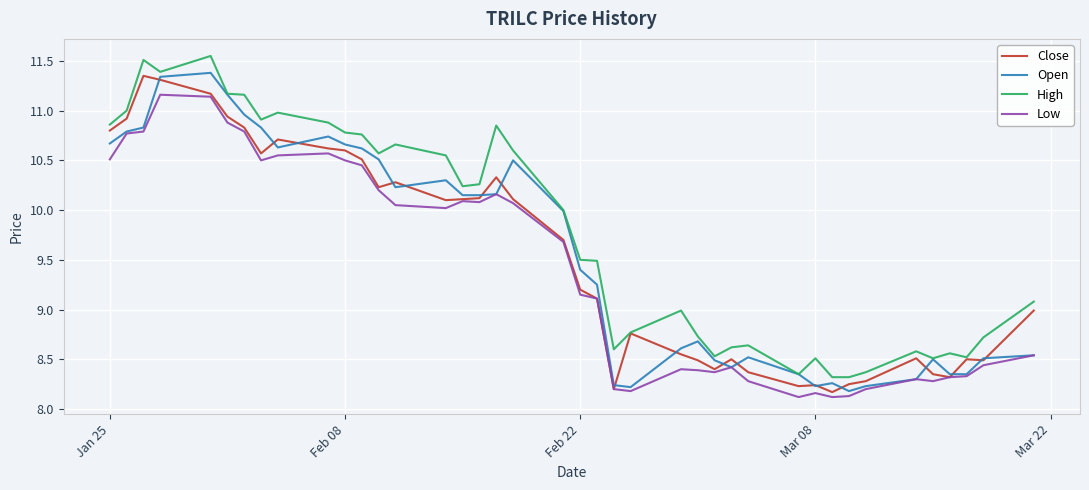

True or false: High and Low cross at least once.

False